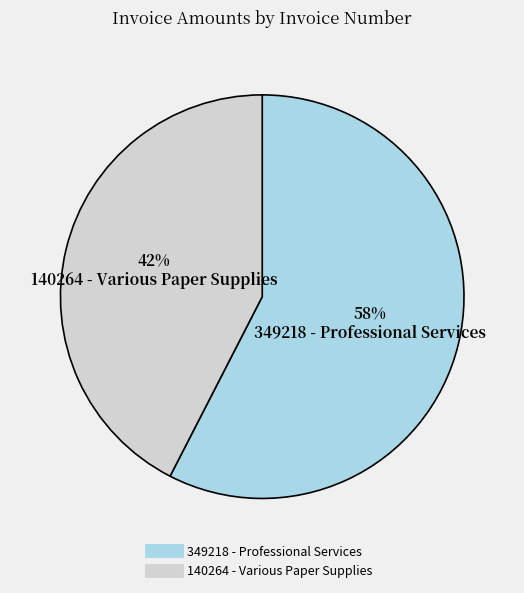

Which category has the biggest portion of the pie?

349218 - Professional Services